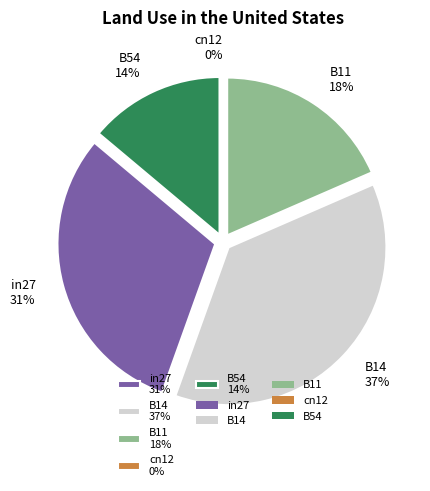

Is it true that B54 is 27% of the pie?

False